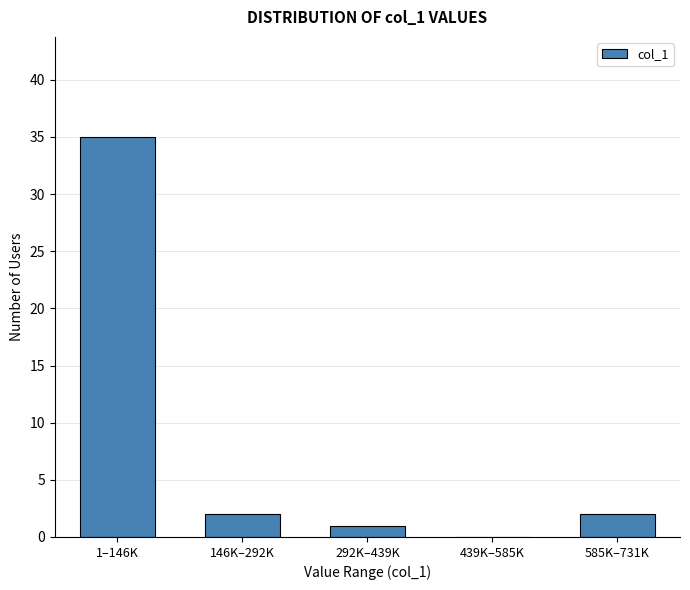

Reading right to left, list all the values displayed in this chart.

585K–731K=2	439K–585K=0	292K–439K=1	146K–292K=2	1–146K=35